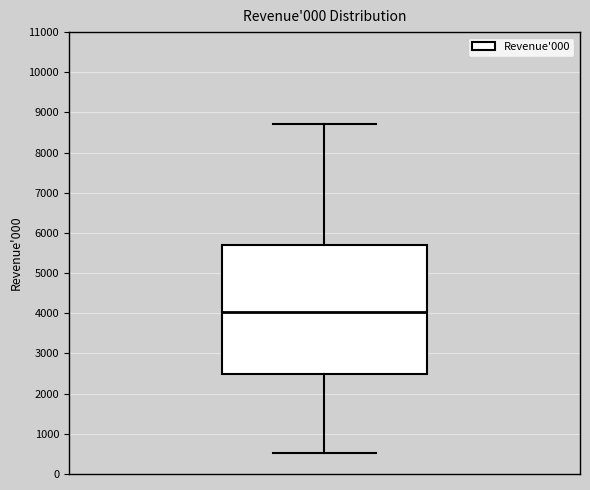

Read this box plot against the y-axis: the position of the median line, the range covered by the box, and the ends of both whiskers. The values are not printed on the chart, so give them approximately, as read against the axis.

median 4000, box 2500 to 5700, whiskers 500 to 8700